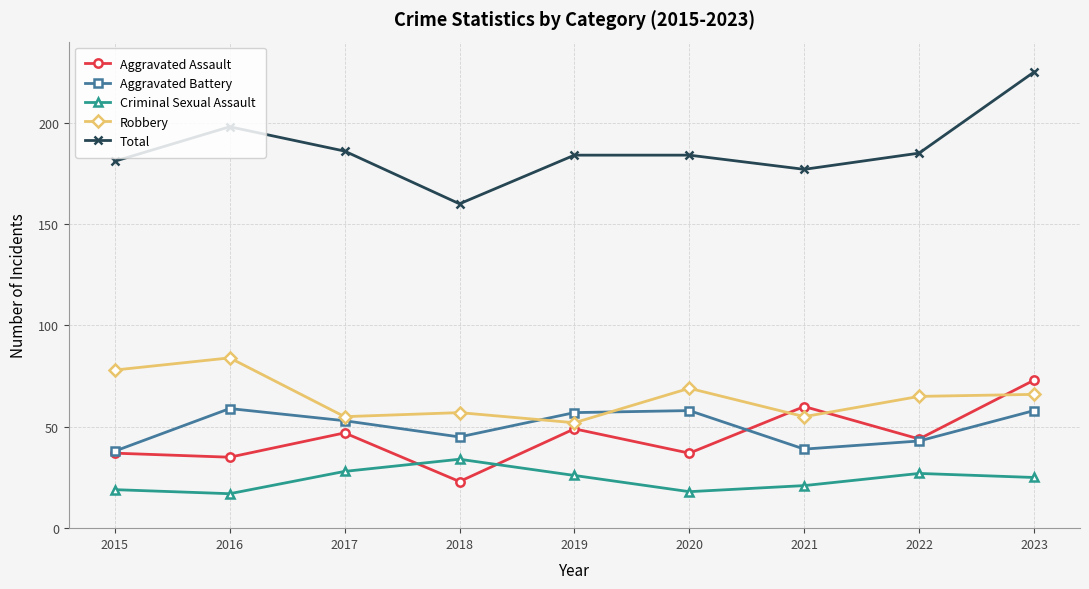

Where is the first local minimum for Robbery?

2017